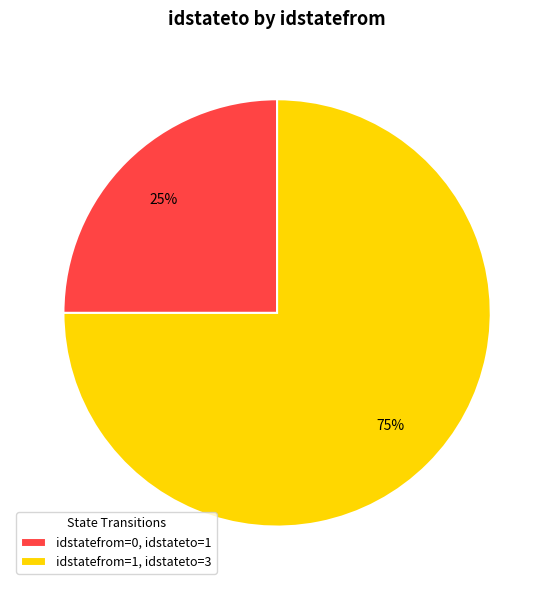

Is the sum of idstatefrom=0, idstateto=1 and idstatefrom=1, idstateto=3 greater than half?

Yes